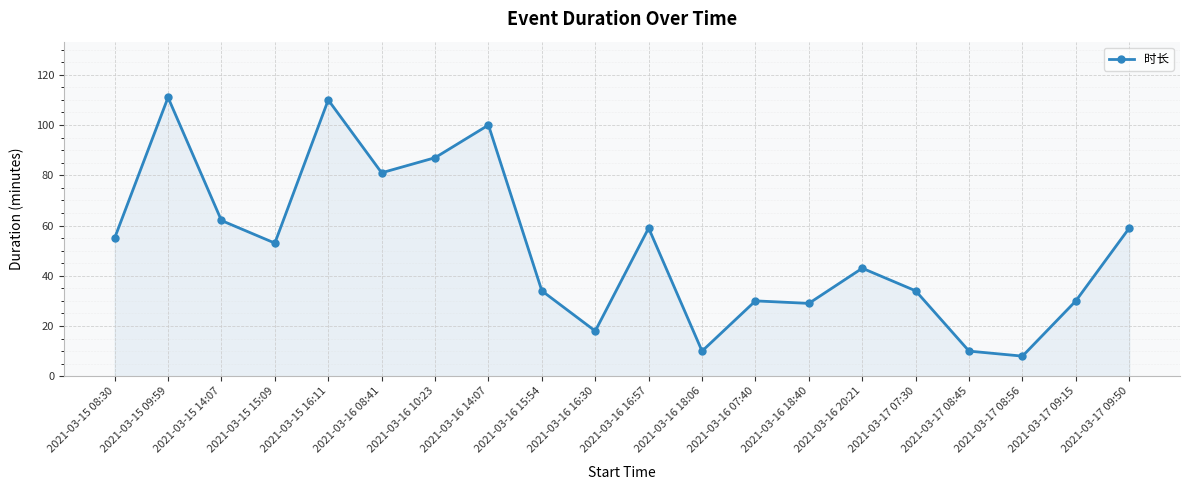

What is the greatest value displayed?

111